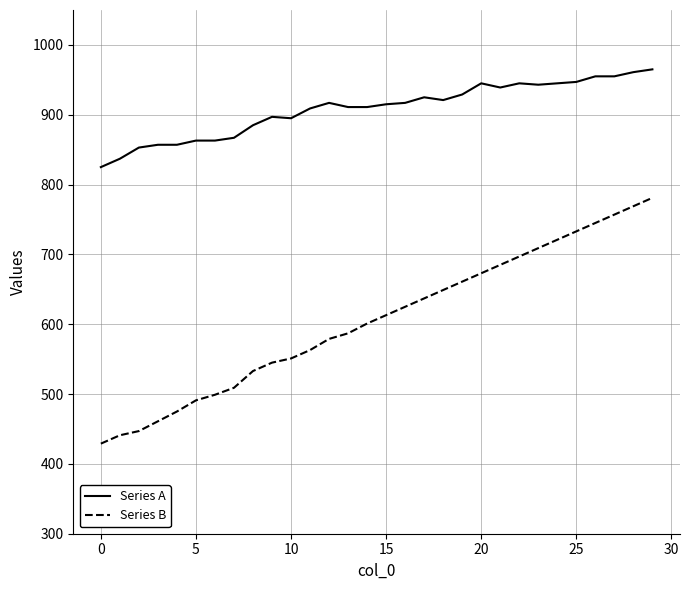

What are all the series names shown in the legend?

Series A, Series B